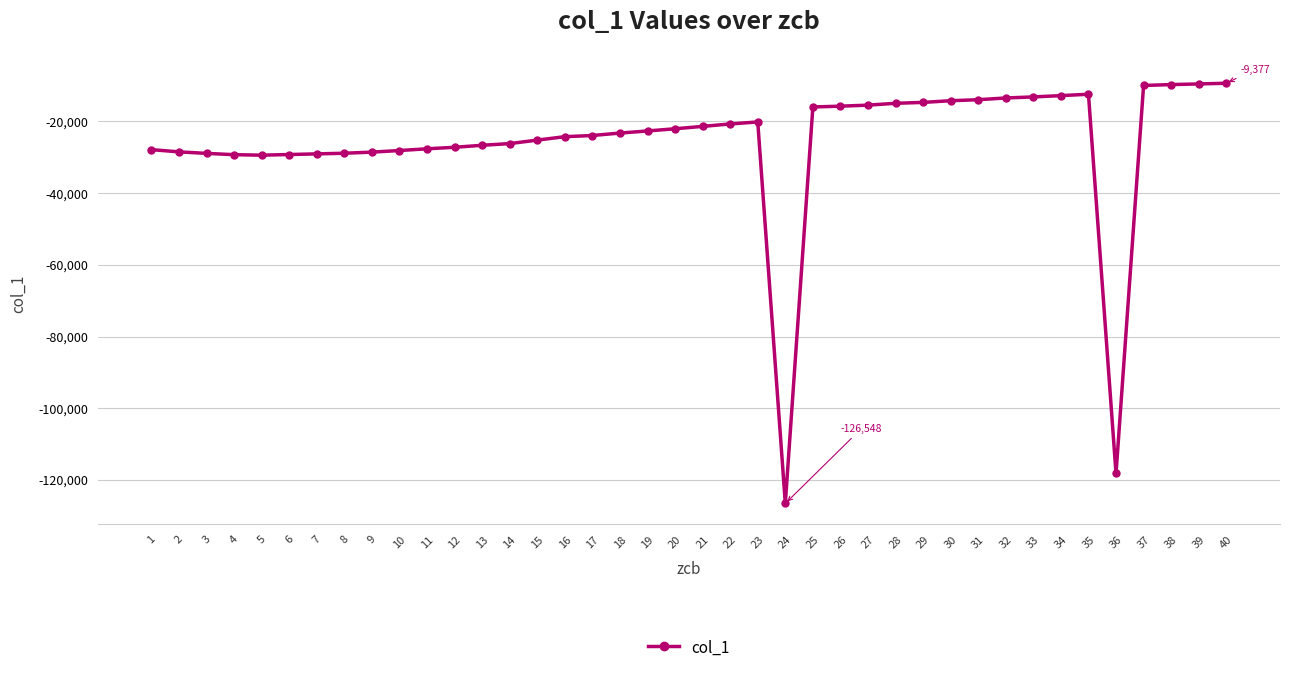

Does the chart have visible grid lines?

Yes